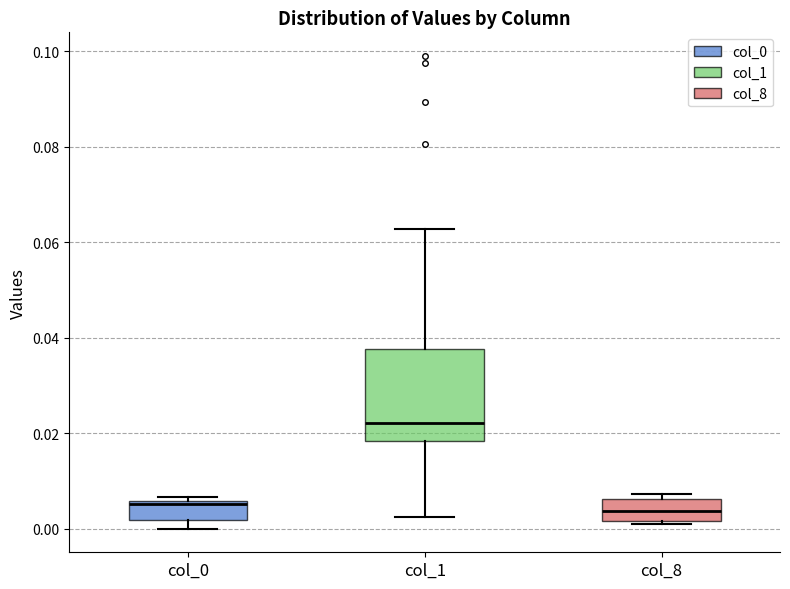

Where is the upper edge of the box for col_0 on the y-axis? The values are not printed on the chart, so give them approximately, as read against the axis.

0.006